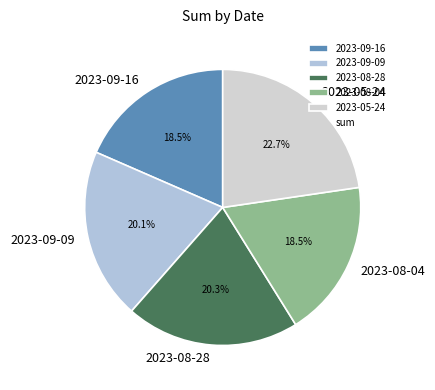

To the nearest percent, what is the difference between the largest and smallest slice percentages?

4%